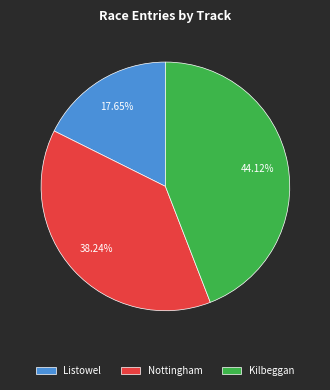

What portion of the pie excludes Listowel?

82.4%